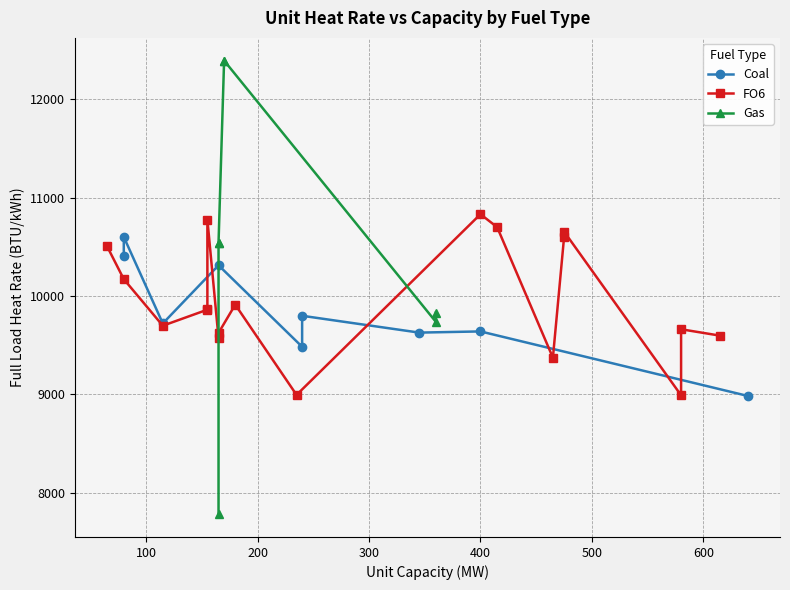

What is the difference between the maximum and minimum values?

4610